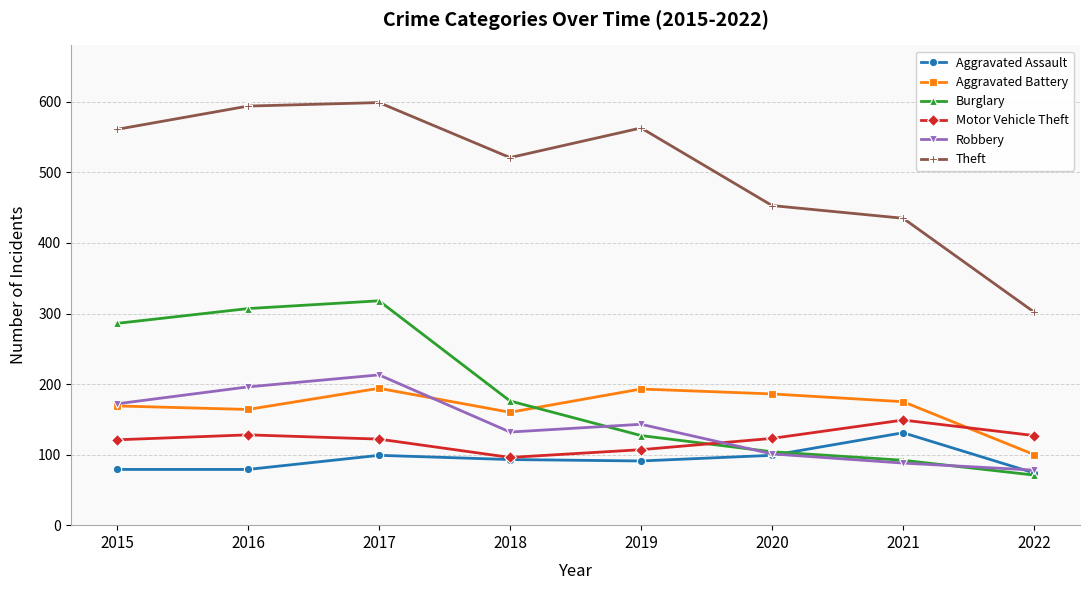

What is the maximum value for Aggravated Battery?

194